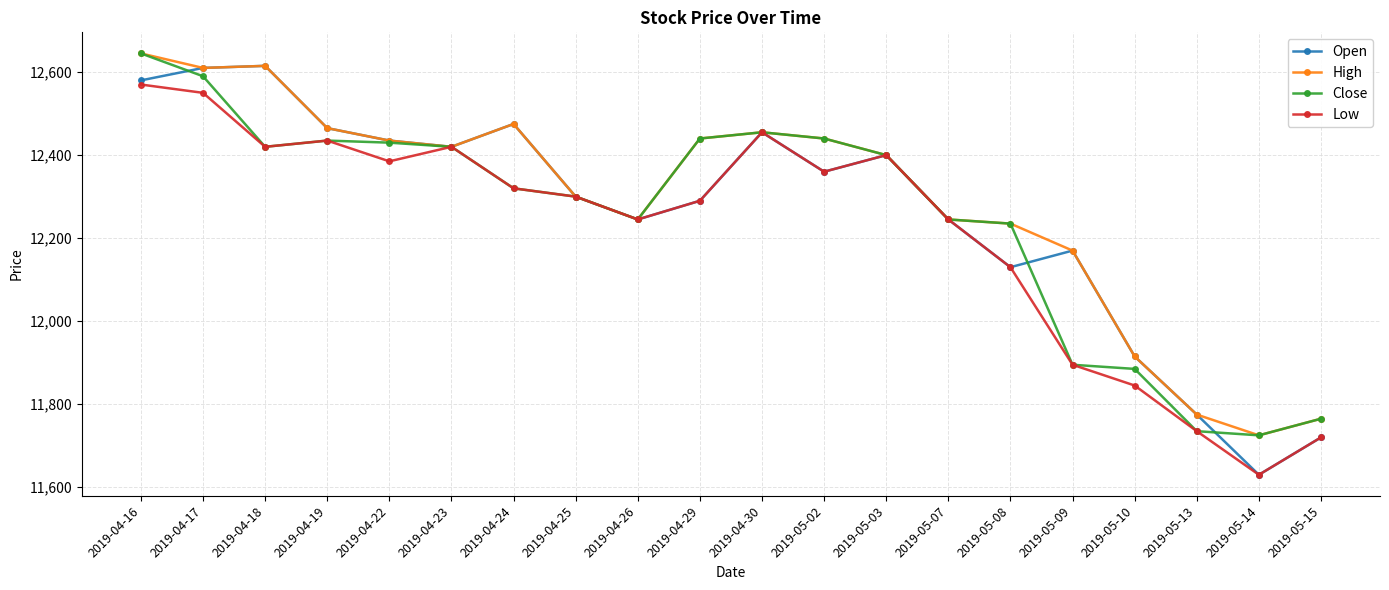

Reading left to right, extract all data points from this chart.

Open: 2019-04-16=12580	2019-04-17=12610	2019-04-18=12615	2019-04-19=12465	2019-04-22=12435	2019-04-23=12420	2019-04-24=12475	2019-04-25=12300	2019-04-26=12245	2019-04-29=12290	2019-04-30=12455	2019-05-02=12360	2019-05-03=12400	2019-05-07=12245	2019-05-08=12130	2019-05-09=12170	2019-05-10=11915	2019-05-13=11775	2019-05-14=11630	2019-05-15=11720
High: 2019-04-16=12645	2019-04-17=12610	2019-04-18=12615	2019-04-19=12465	2019-04-22=12435	2019-04-23=12420	2019-04-24=12475	2019-04-25=12300	2019-04-26=12245	2019-04-29=12440	2019-04-30=12455	2019-05-02=12440	2019-05-03=12400	2019-05-07=12245	2019-05-08=12235	2019-05-09=12170	2019-05-10=11915	2019-05-13=11775	2019-05-14=11725	2019-05-15=11765
Close: 2019-04-16=12645	2019-04-17=12590	2019-04-18=12420	2019-04-19=12435	2019-04-22=12430	2019-04-23=12420	2019-04-24=12320	2019-04-25=12300	2019-04-26=12245	2019-04-29=12440	2019-04-30=12455	2019-05-02=12440	2019-05-03=12400	2019-05-07=12245	2019-05-08=12235	2019-05-09=11895	2019-05-10=11885	2019-05-13=11735	2019-05-14=11725	2019-05-15=11765
Low: 2019-04-16=12570	2019-04-17=12550	2019-04-18=12420	2019-04-19=12435	2019-04-22=12385	2019-04-23=12420	2019-04-24=12320	2019-04-25=12300	2019-04-26=12245	2019-04-29=12290	2019-04-30=12455	2019-05-02=12360	2019-05-03=12400	2019-05-07=12245	2019-05-08=12130	2019-05-09=11895	2019-05-10=11845	2019-05-13=11735	2019-05-14=11630	2019-05-15=11720